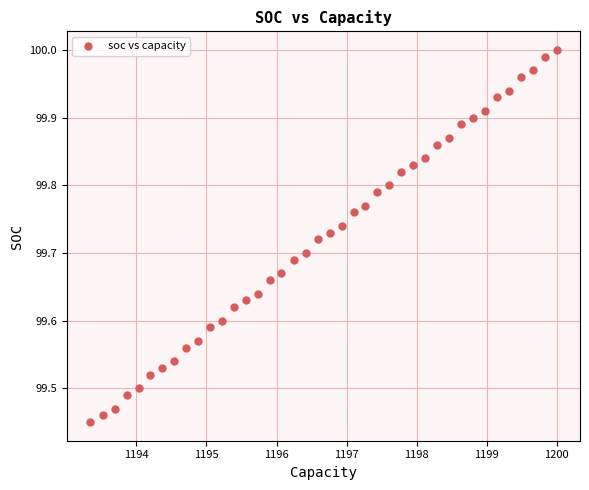

What is the range of X values (max minus min)?

6.7